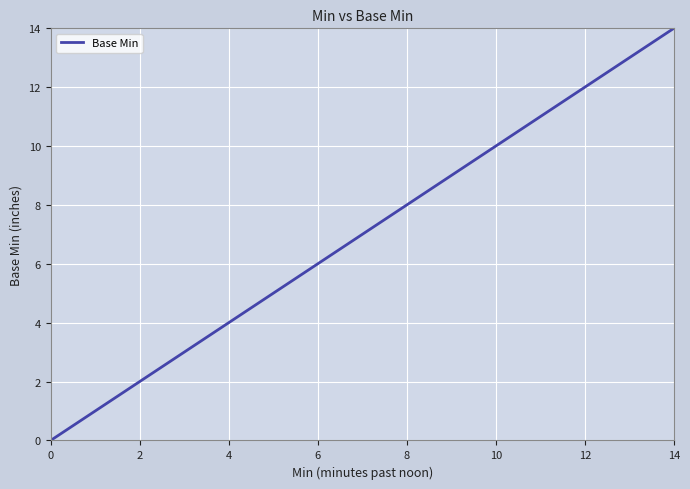

What is the maximum value shown in the chart?

14